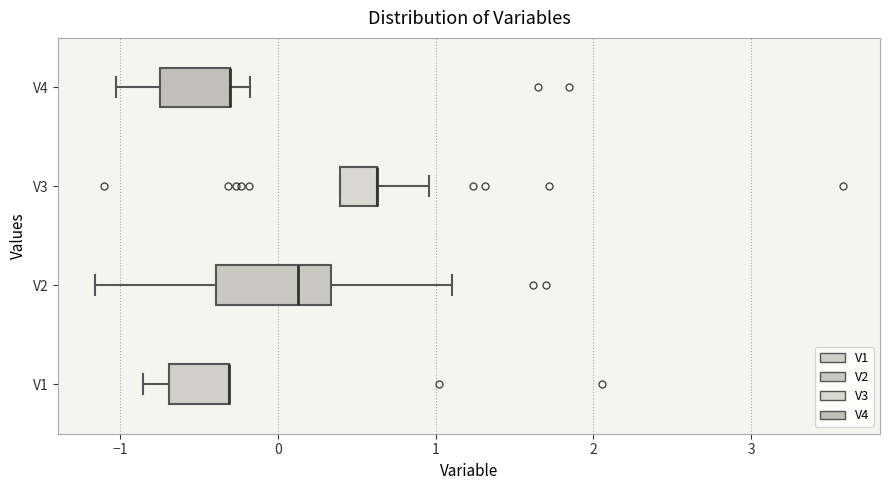

Reading bottom to top, transcribe this box plot: for each box, give where its median line is, the range the box spans, and where its two whiskers end, as read against the x-axis. The values are not printed on the chart, so give them approximately, as read against the axis.

V1: median -0.3 (drawn on the box's right edge), box -0.7 to -0.3, whiskers -0.9 to -0.3
V2: median 0.1, box -0.4 to 0.3, whiskers -1.2 to 1.1
V3: median 0.6 (drawn on the box's right edge), box 0.4 to 0.6, whiskers 0.4 to 1.0
V4: median -0.3 (drawn on the box's right edge), box -0.7 to -0.3, whiskers -1.0 to -0.2